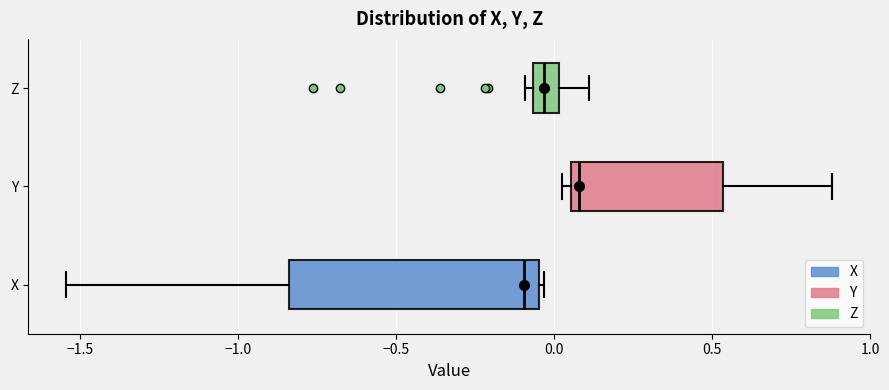

Where is the left edge of the box for Y on the x-axis? The values are not printed on the chart, so give them approximately, as read against the axis.

0.05